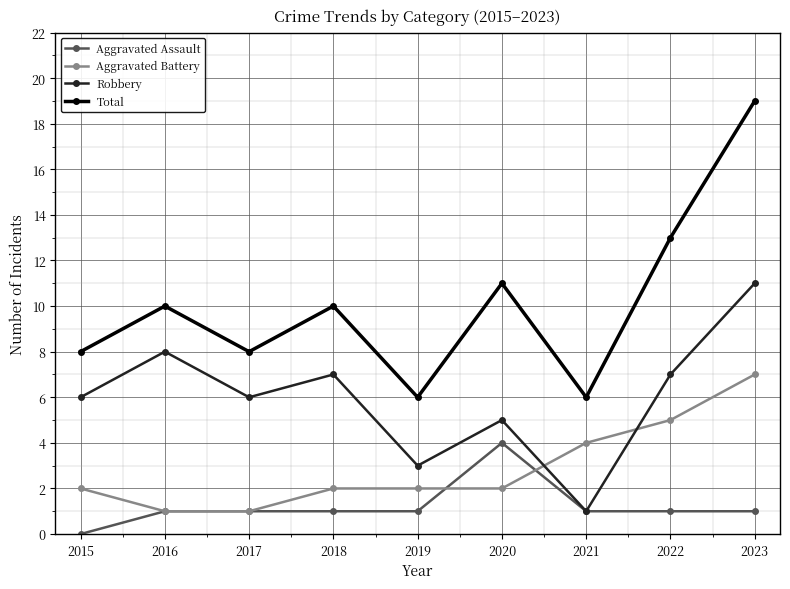

True or false: Total and Aggravated Assault intersect in this chart.

False